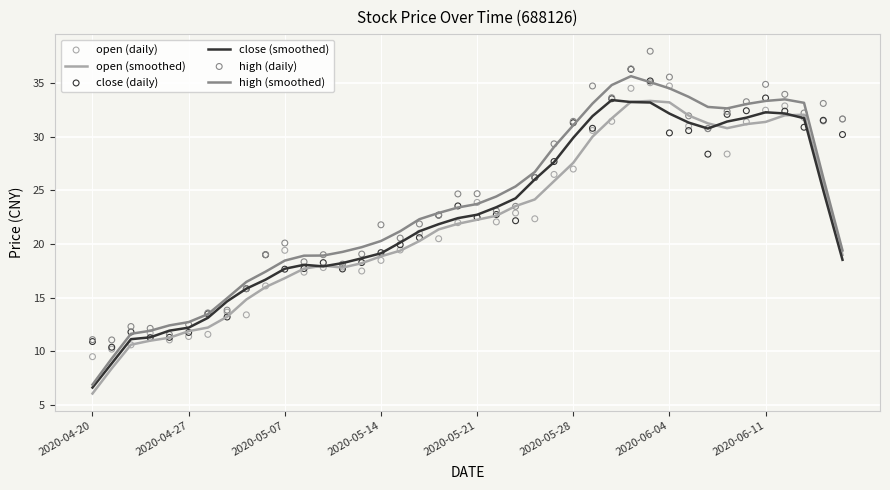

Which series has the largest total across all categories?

high (daily)